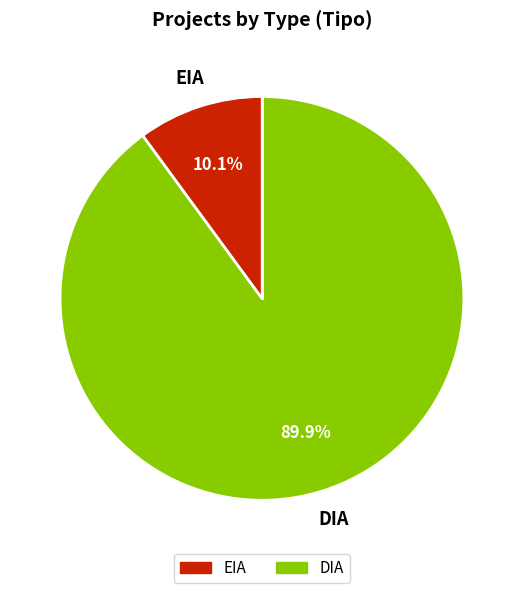

Is it true that EIA is 22% of the pie?

False